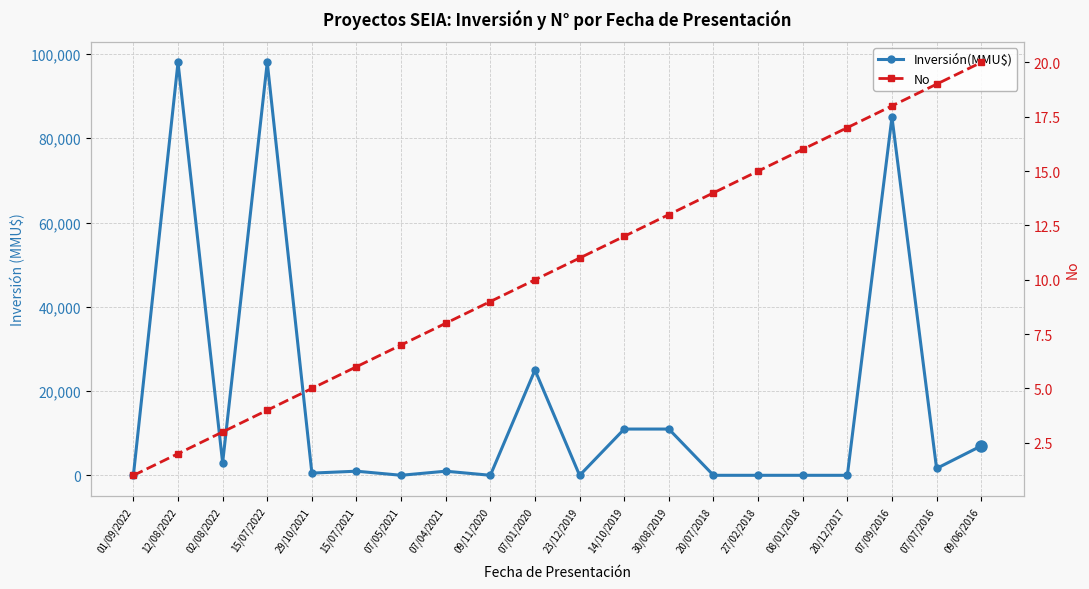

What is the difference between the second highest and second lowest values in the No series?

17